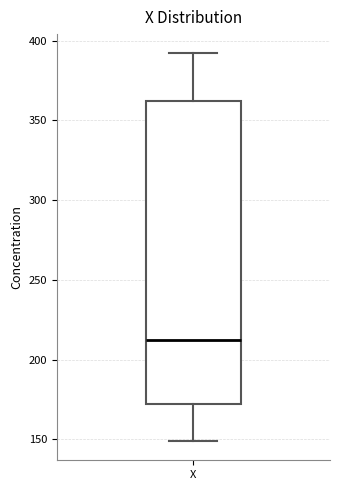

Where is the upper edge of the box for X on the y-axis? The values are not printed on the chart, so give them approximately, as read against the axis.

360